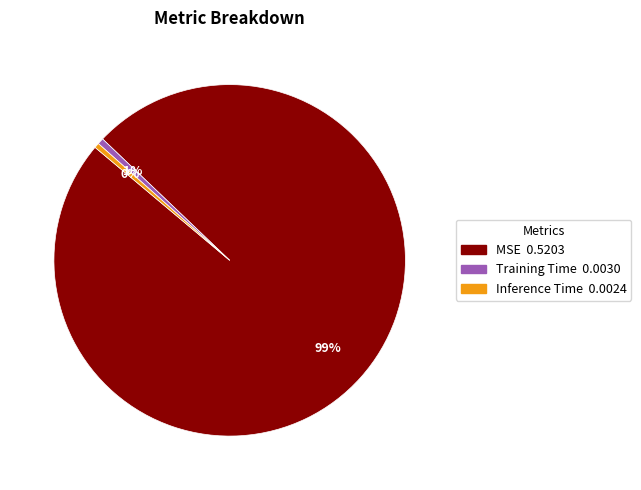

What is the largest slice in the pie chart?

MSE